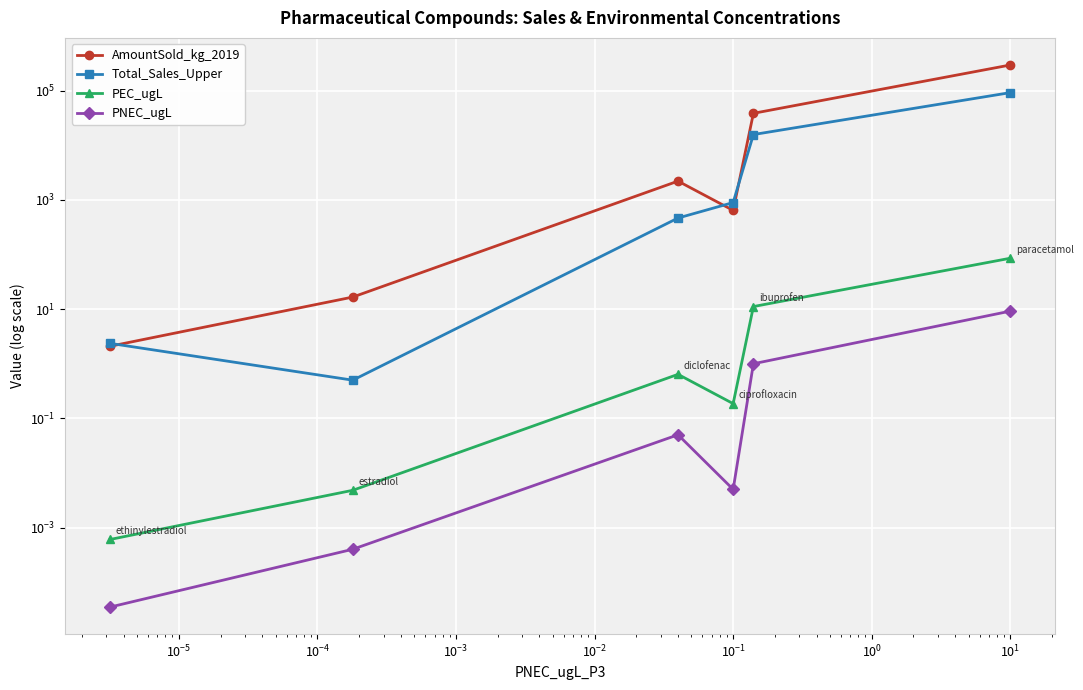

Does the chart display data point markers on the line(s)?

Yes